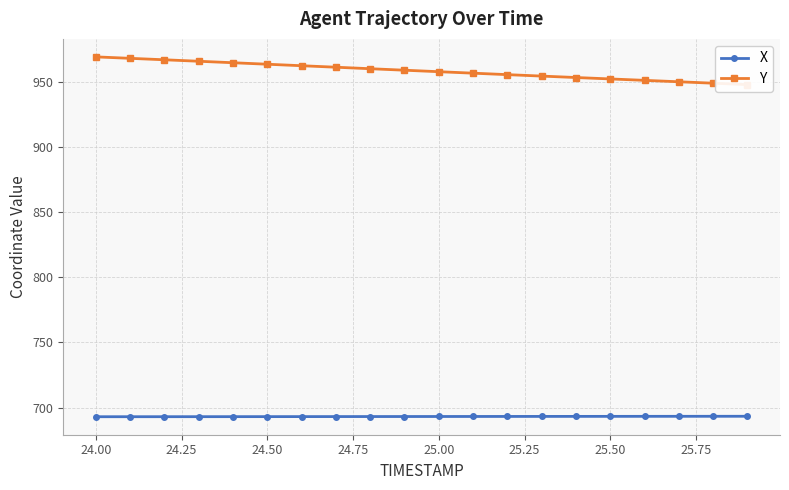

How many data points in X are less than 693?

2